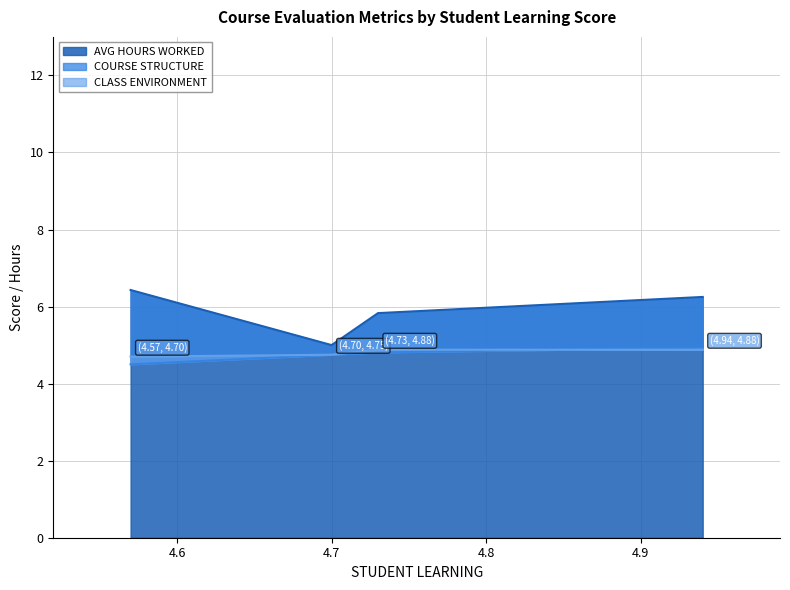

Count the COURSE STRUCTURE values in the range 4 to 5.

4